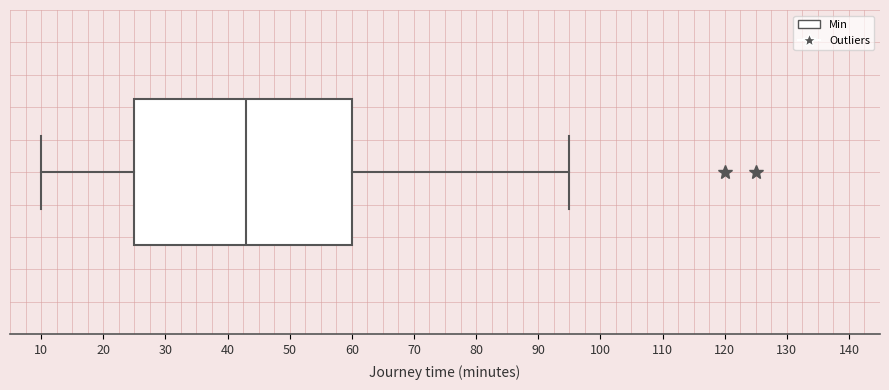

Transcribe this box plot: give where the median line is, the range the box spans, and where the two whiskers end, as read against the x-axis. The values are not printed on the chart, so give them approximately, as read against the axis.

median 43, box 25 to 60, whiskers 10 to 95